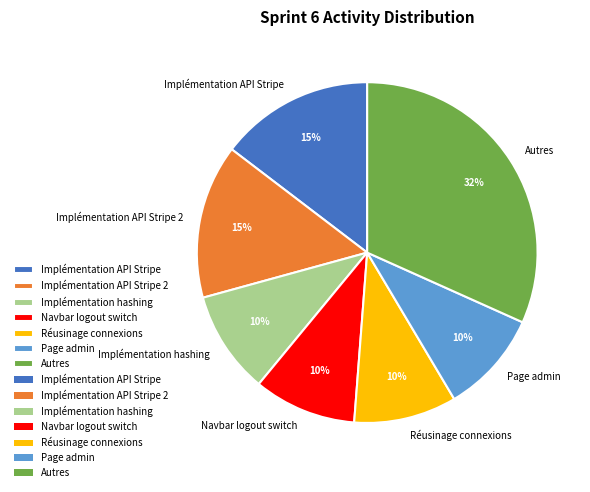

To the nearest percent, what percentage of the pie is Réusinage connexions?

10%